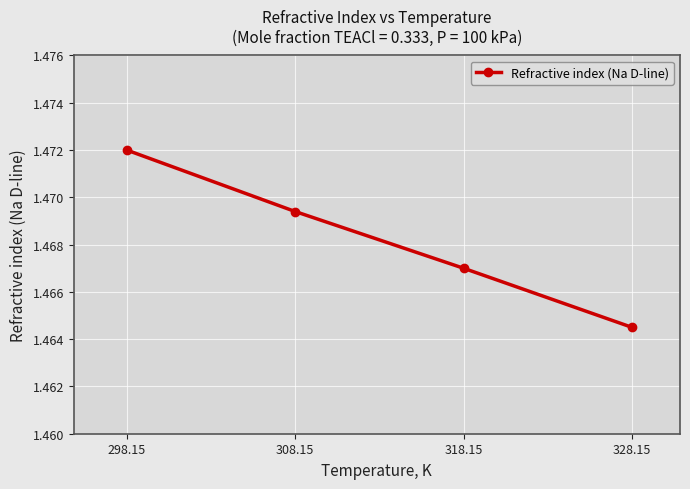

Between 328.15 and 298.15, which is larger?

298.15